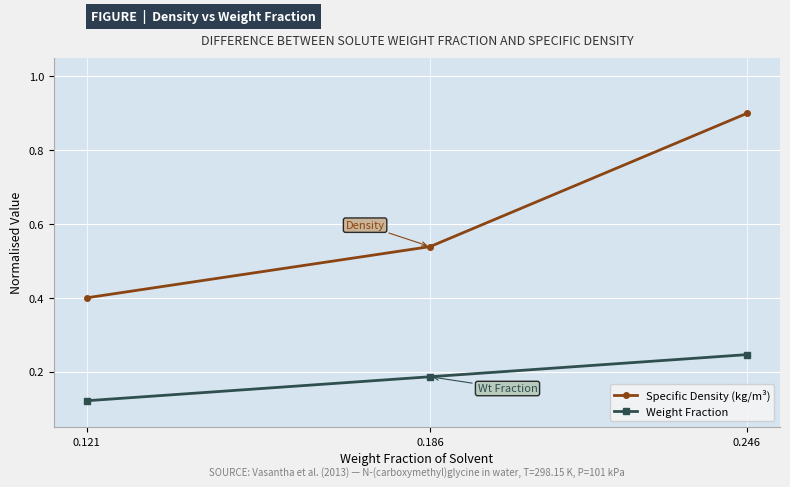

At 0.121, list the series in order from largest to smallest.

Specific Density (kg/m³), Weight Fraction